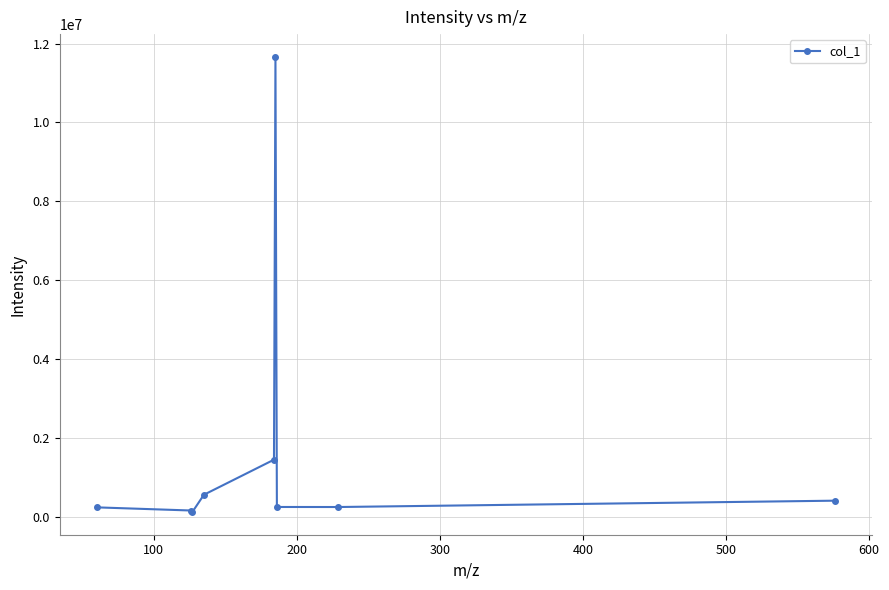

What is the difference between the second highest and second lowest values?

1288351.2